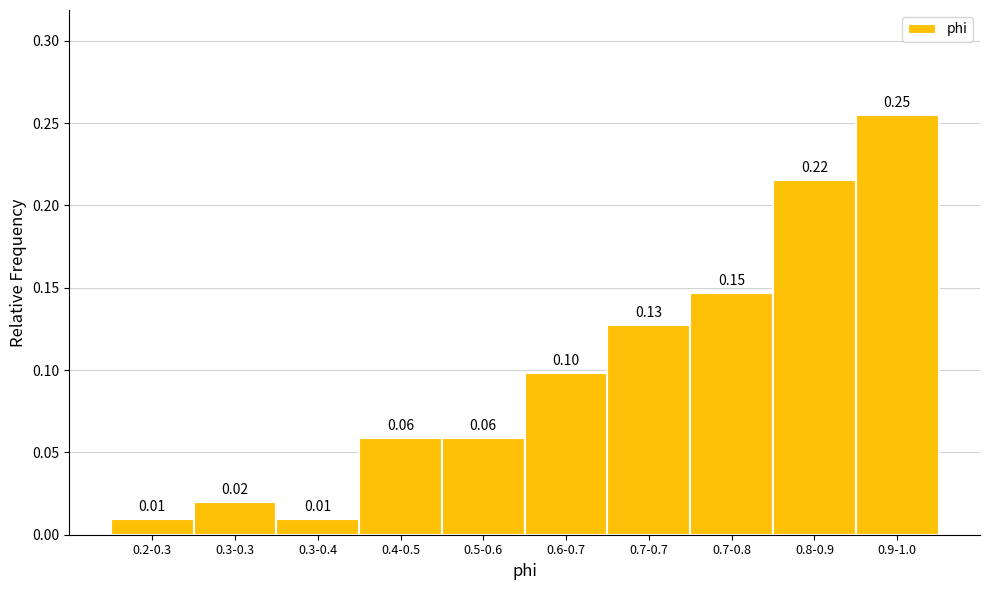

What is the sum of all values?

1.0